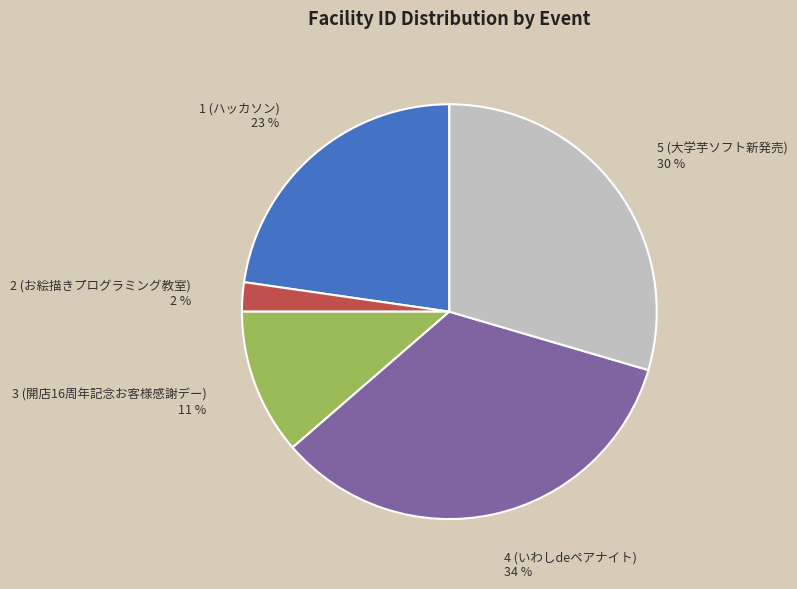

Which slice is the smallest?

2 (お絵描きプログラミング教室)